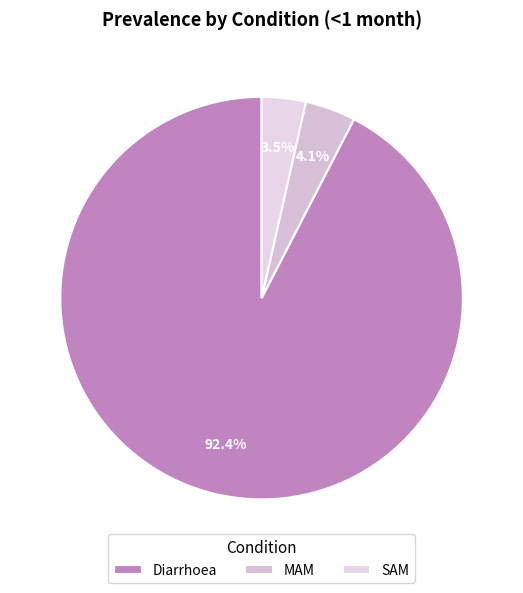

What is the majority slice?

Diarrhoea